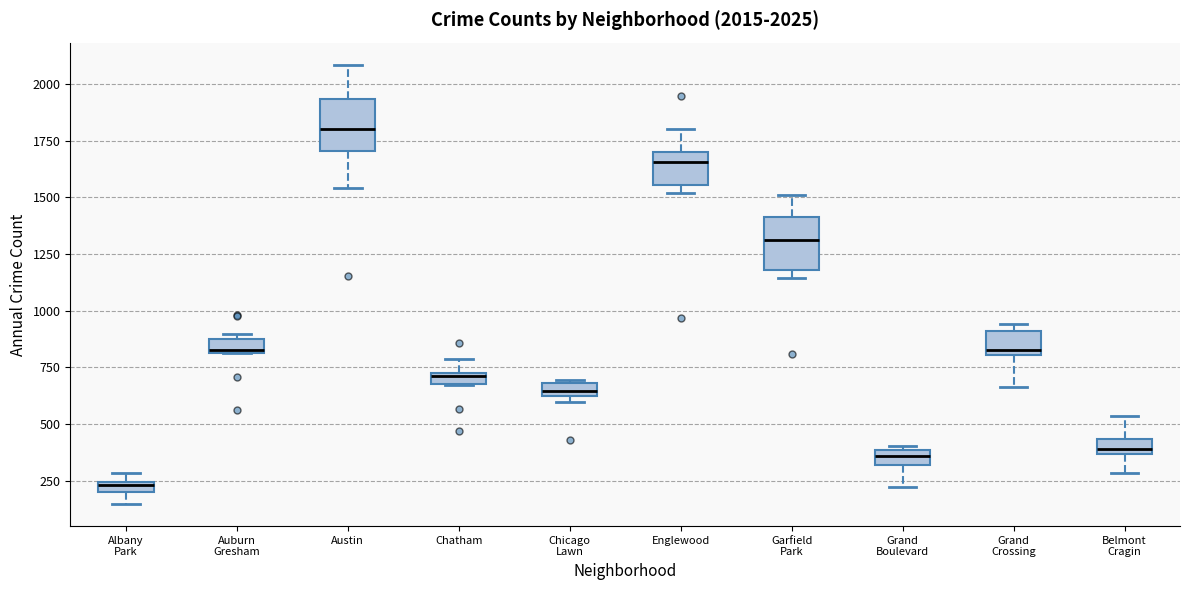

Which box's median line is the highest?

Austin